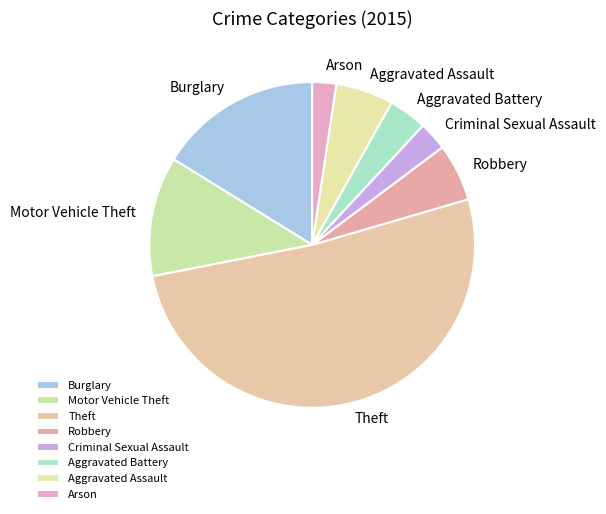

The Aggravated Assault slice represents 19% of the pie. True or false?

False